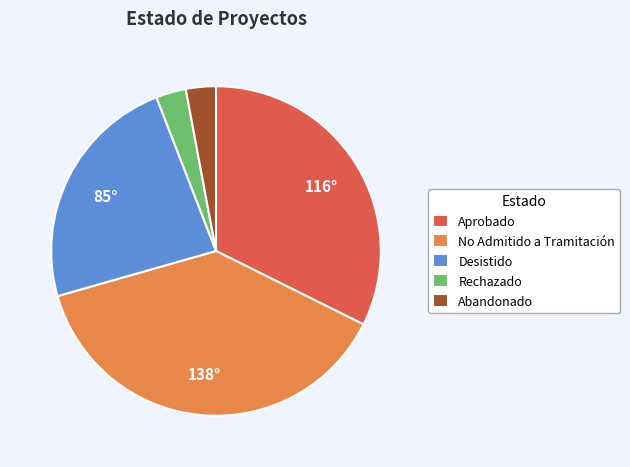

What is the largest slice in the pie chart?

No Admitido a Tramitación